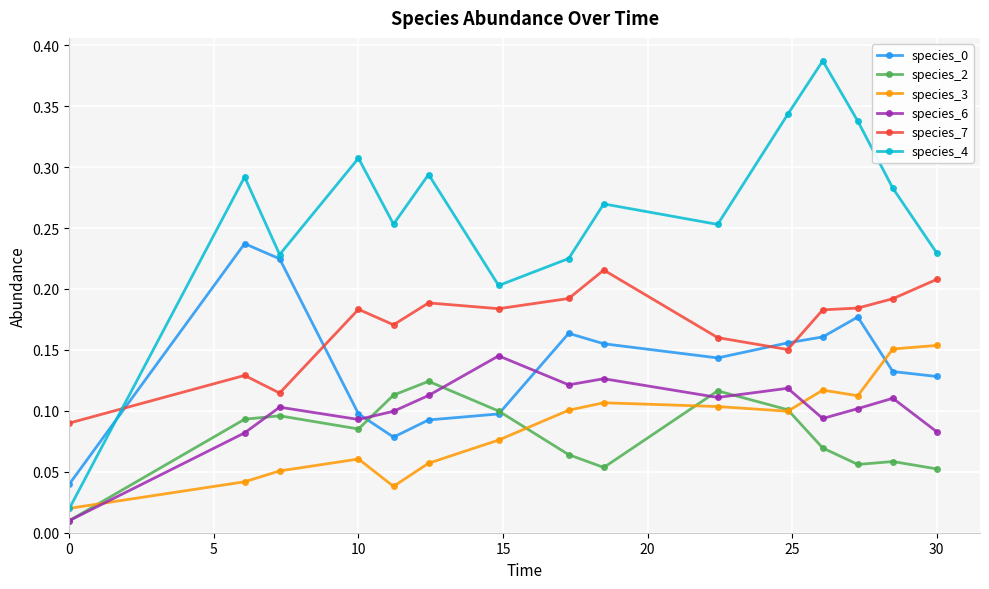

In species_3, how many points are lower than both neighbors (excluding endpoints)?

3